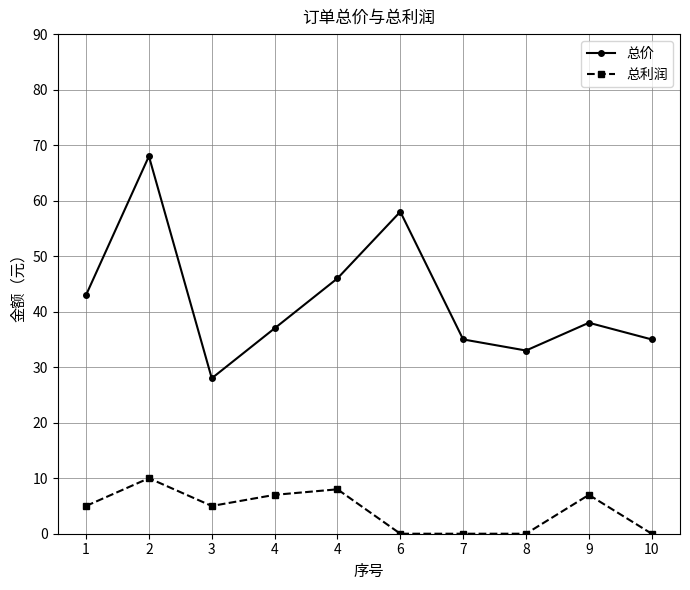

True or false: 总利润 has more than 1 points higher than both neighbors.

True